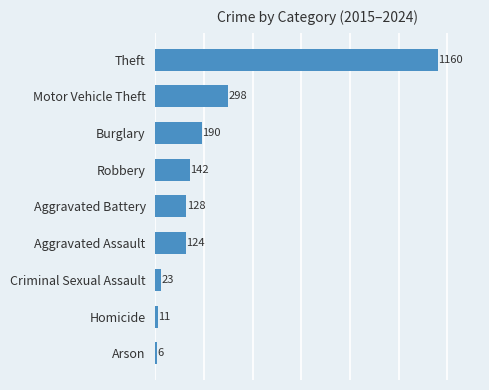

What is the smallest value displayed?

6